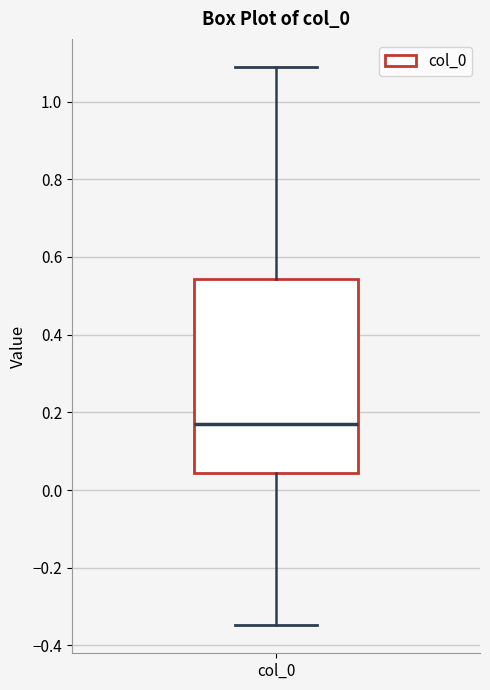

Where is the lower edge of the box for col_0 on the y-axis? The values are not printed on the chart, so give them approximately, as read against the axis.

0.04